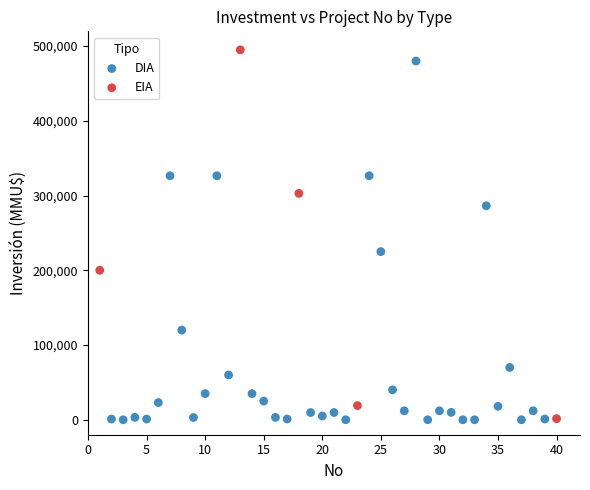

What are all the series names shown in the legend?

DIA, EIA